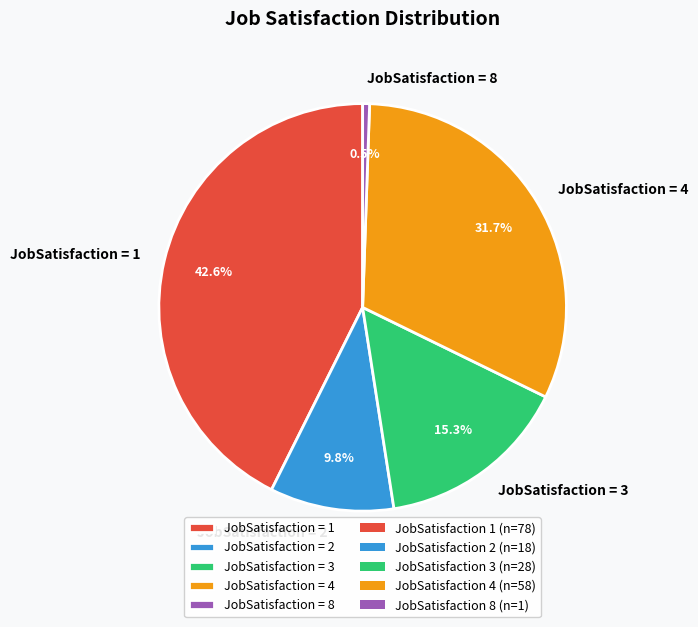

To the nearest percent, what is the average slice percentage?

20%